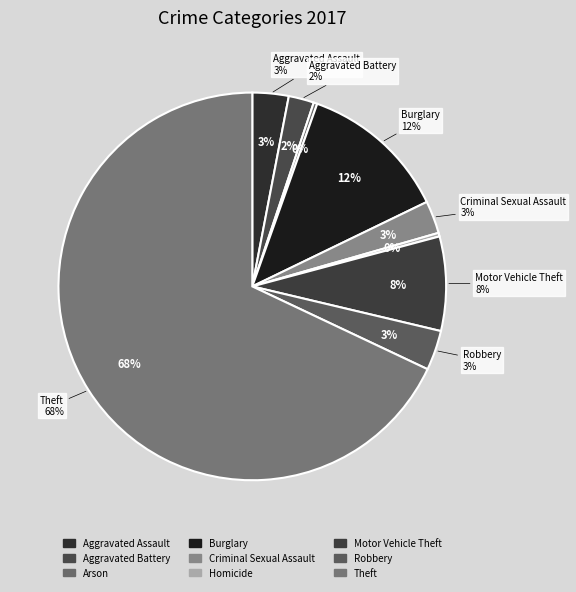

Combined, do Robbery and Criminal Sexual Assault account for over 50%?

No